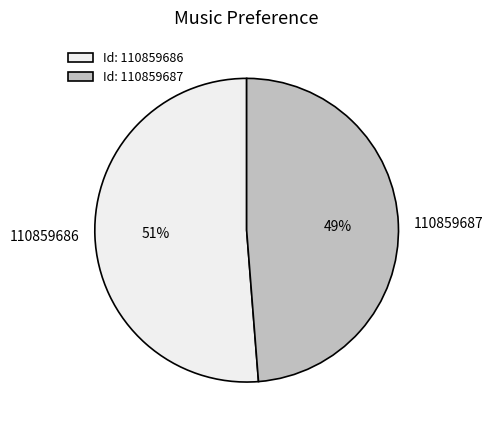

Is 110859686 the majority of the pie?

Yes